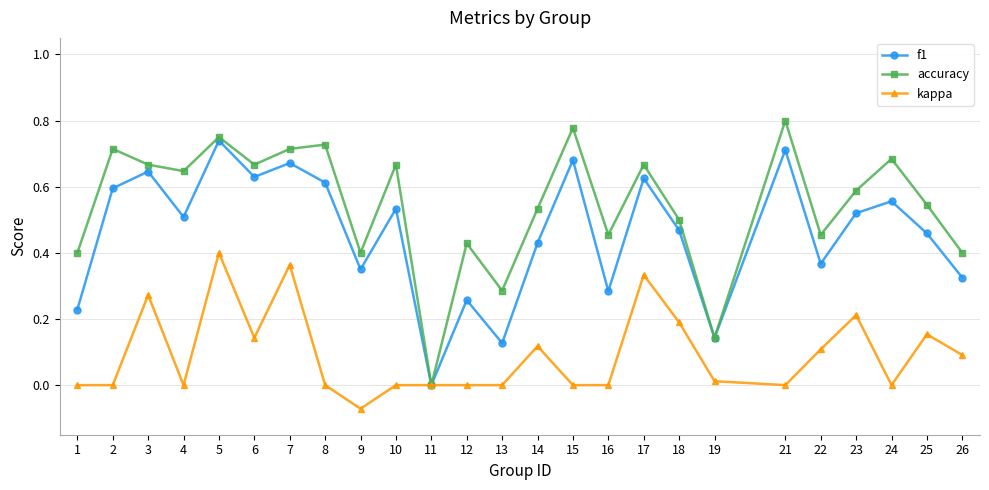

Is the value of kappa at 9 greater than the value of accuracy at 17?

No